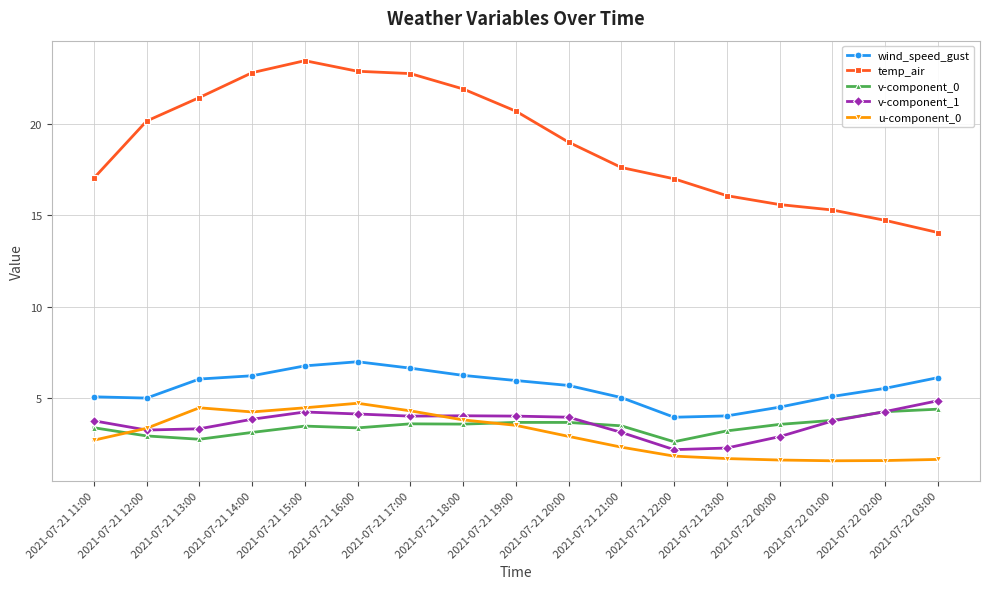

True or false: wind_speed_gust and u-component_0 cross at least once.

False